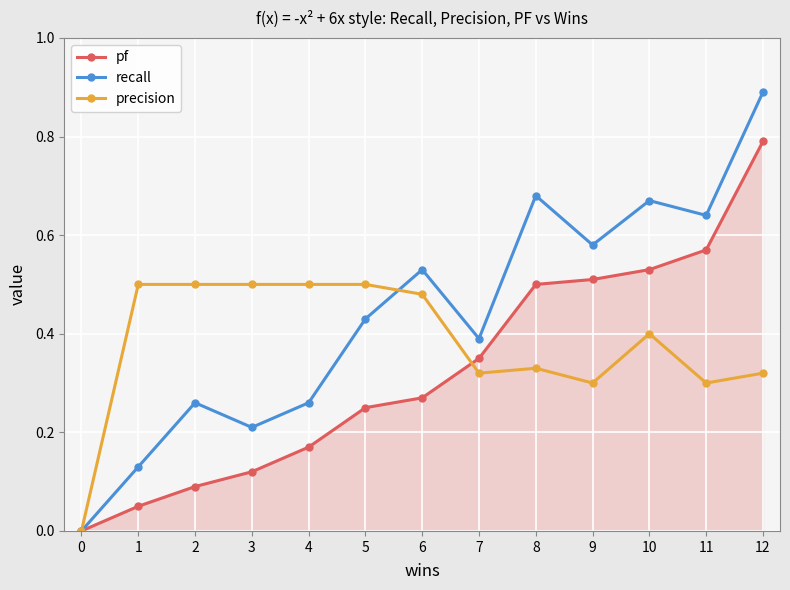

Rank the series by their maximum value, from highest to lowest.

recall, pf, precision